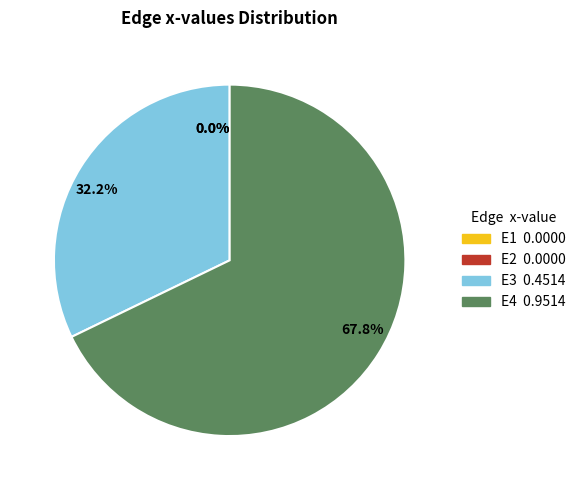

Does any single category account for the majority?

Yes